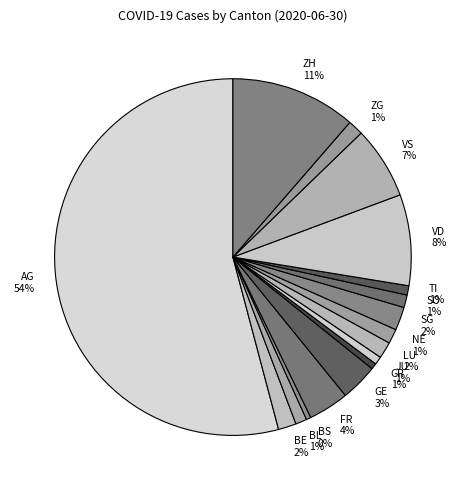

Count the number of slices in the pie.

17